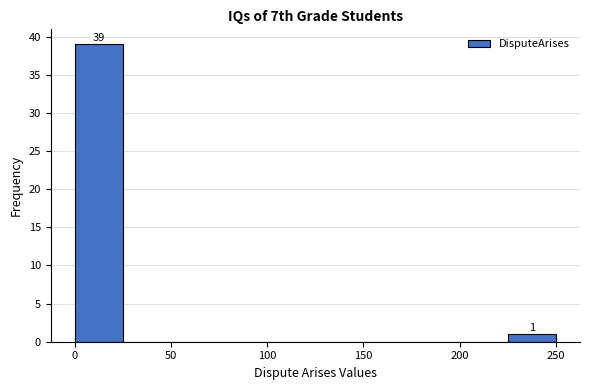

Over which range of the x-axis is the bar tallest?

0 to 25